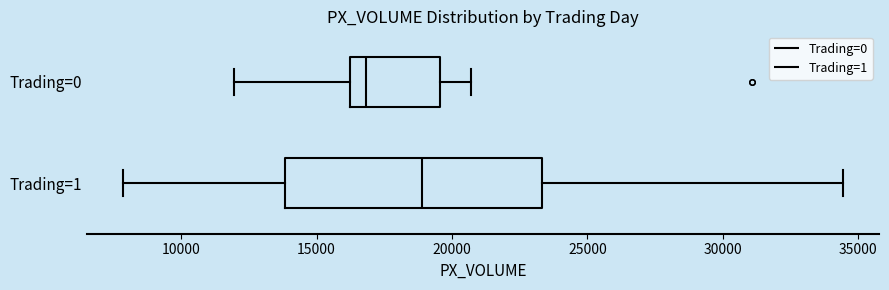

Reading bottom to top, read every box against the x-axis: the position of its median line, the range the box covers, and the ends of its whiskers. The values are not printed on the chart, so give them approximately, as read against the axis.

Trading=1: median 19000, box 14000 to 23500, whiskers 8000 to 34500
Trading=0: median 17000, box 16000 to 19500, whiskers 12000 to 20500